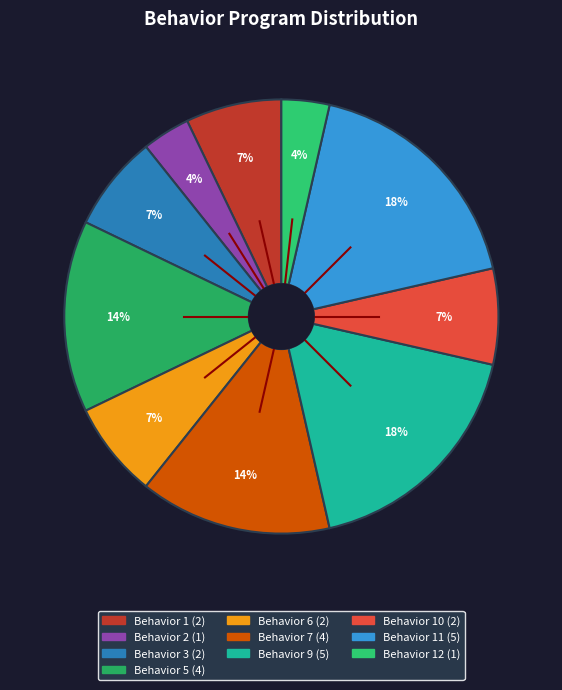

Which slice is the largest?

Behavior 9